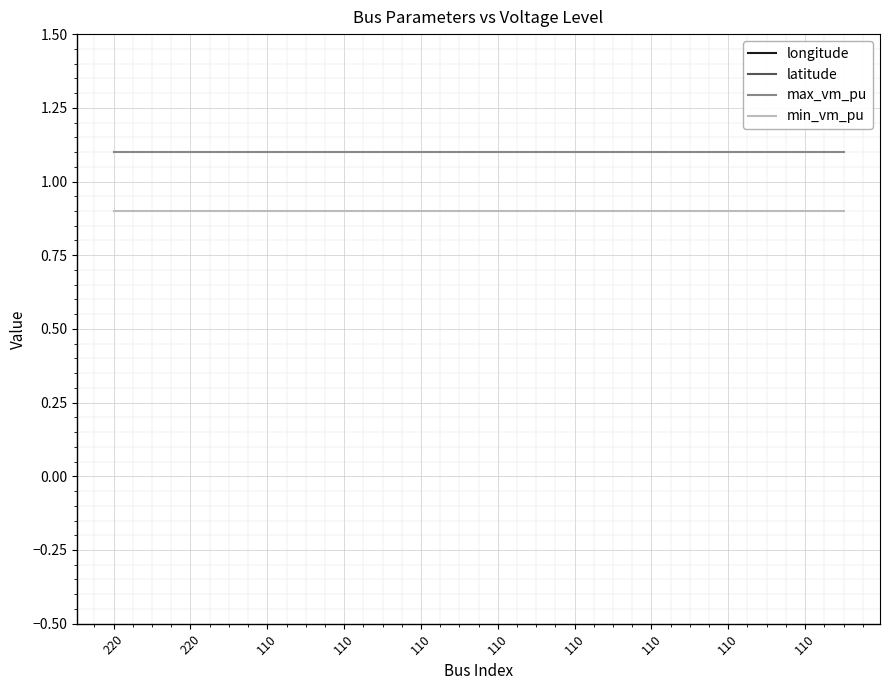

How many lines are shown in the chart?

4